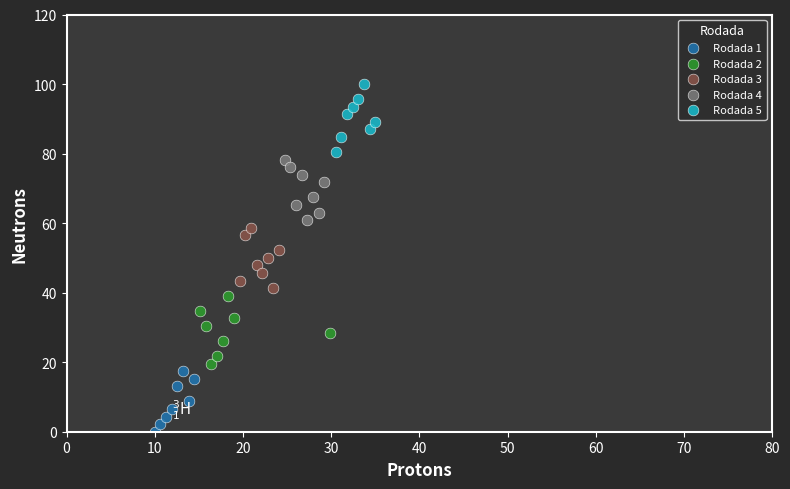

Which series reaches the maximum Y coordinate?

Rodada 5